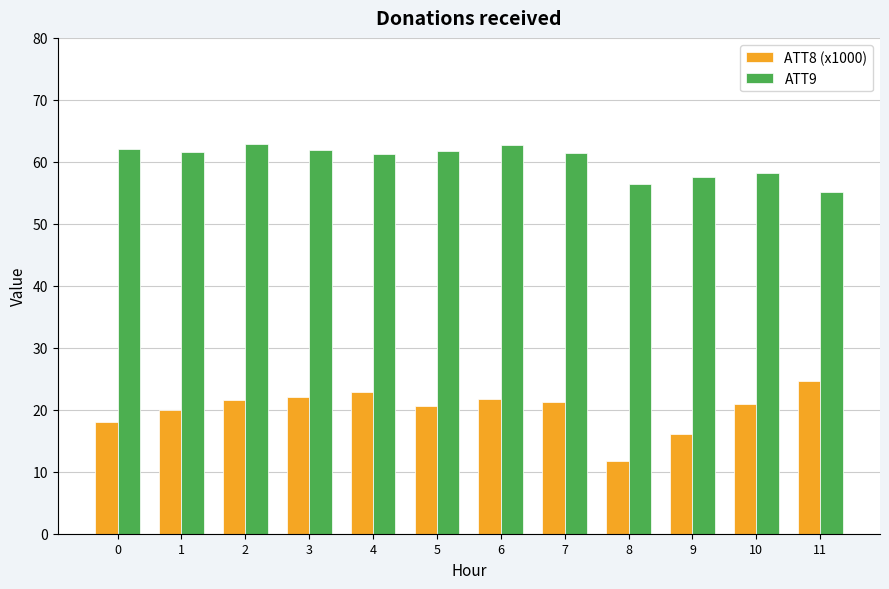

True or false: ATT8 (x1000) has a value of 27.9 at 9.

False